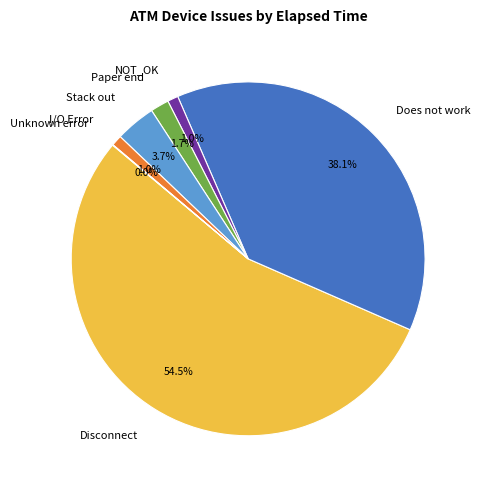

Combined, do Stack out and I/O Error account for over 50%?

No